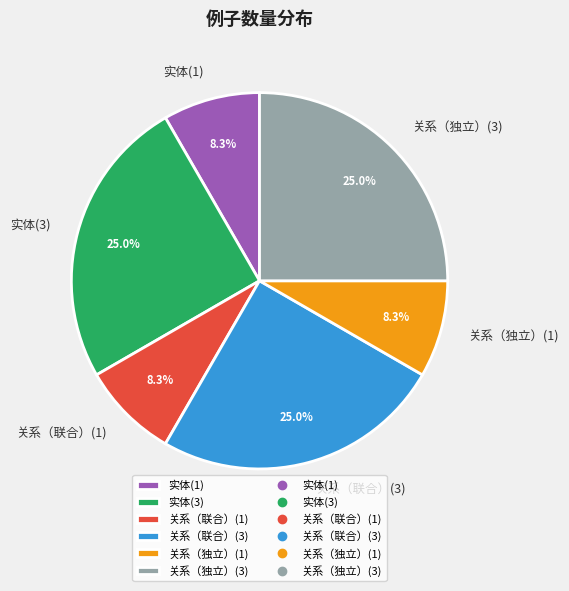

To the nearest percent, what is the difference between the largest and smallest slice percentages?

17%